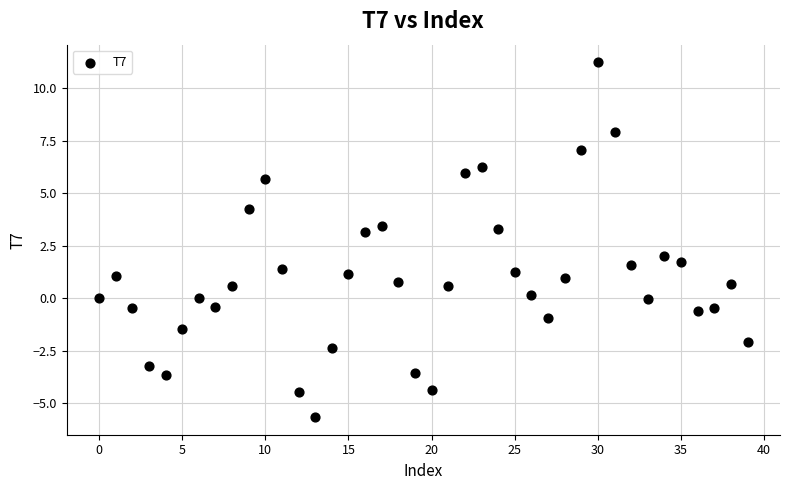

What is the range of Y values (max minus min)?

16.9